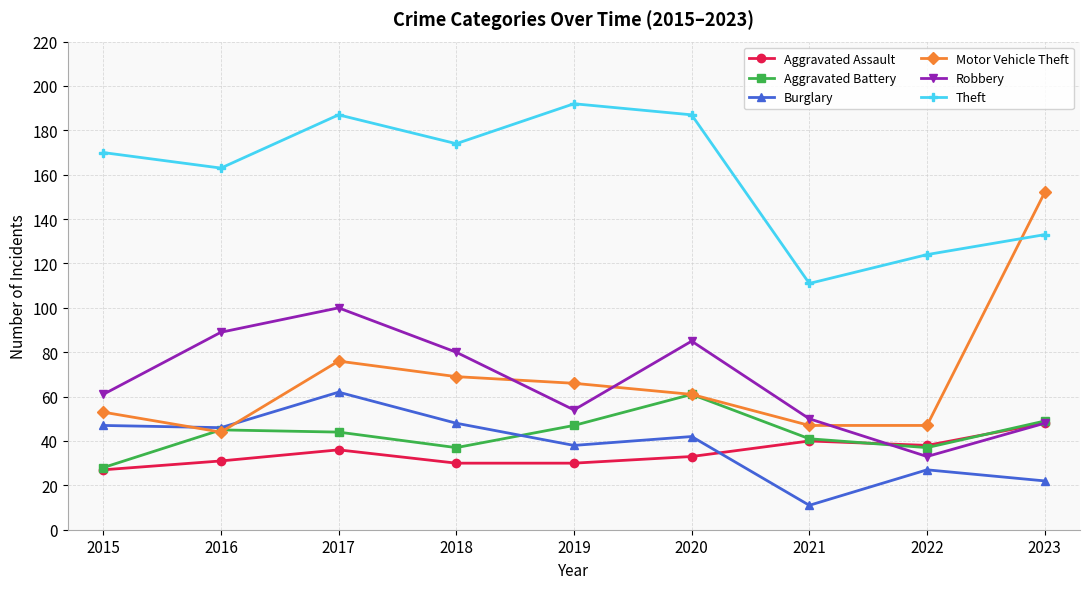

What is the total value across all series at 2019?

427